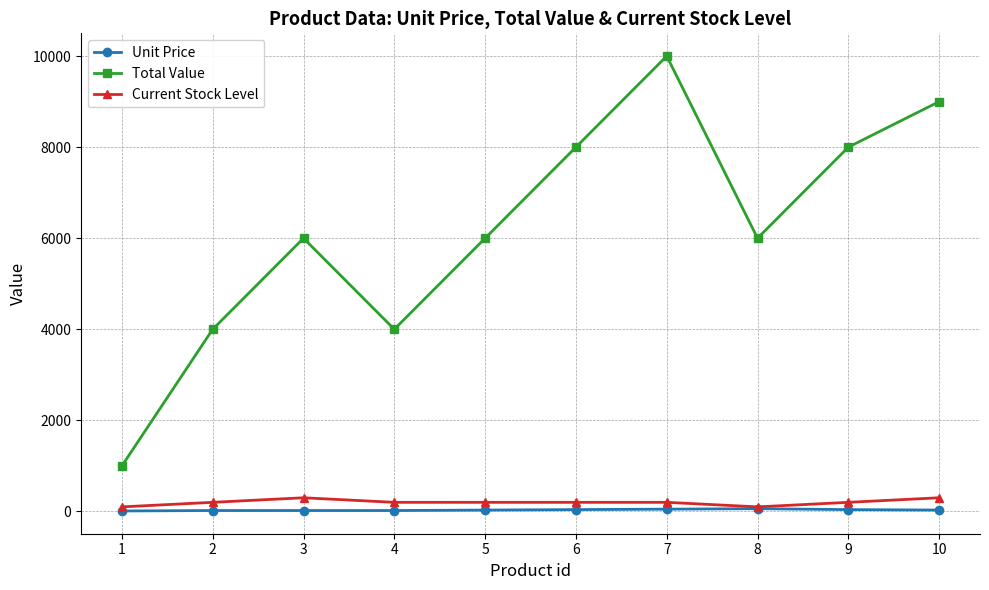

Is the value of Unit Price at 6 greater than the value of Current Stock Level at 10?

No